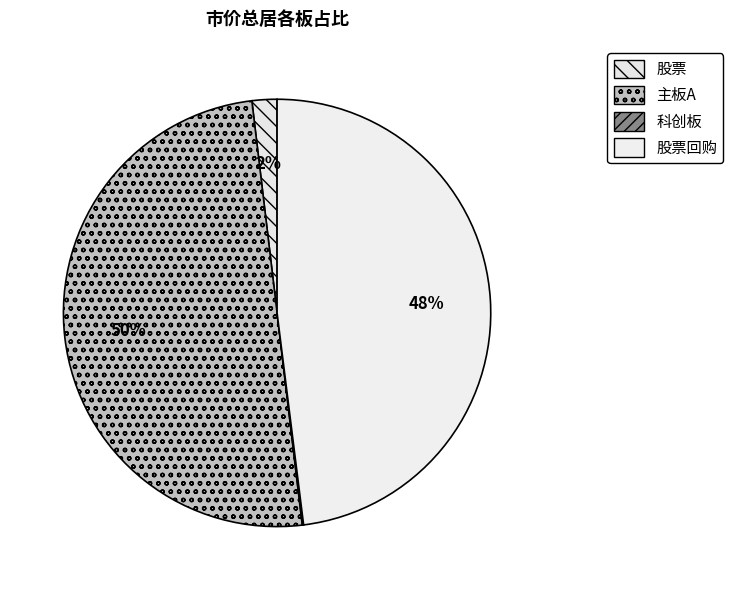

Combined, what portion of the pie is 主板A and 科创板?

50.1%